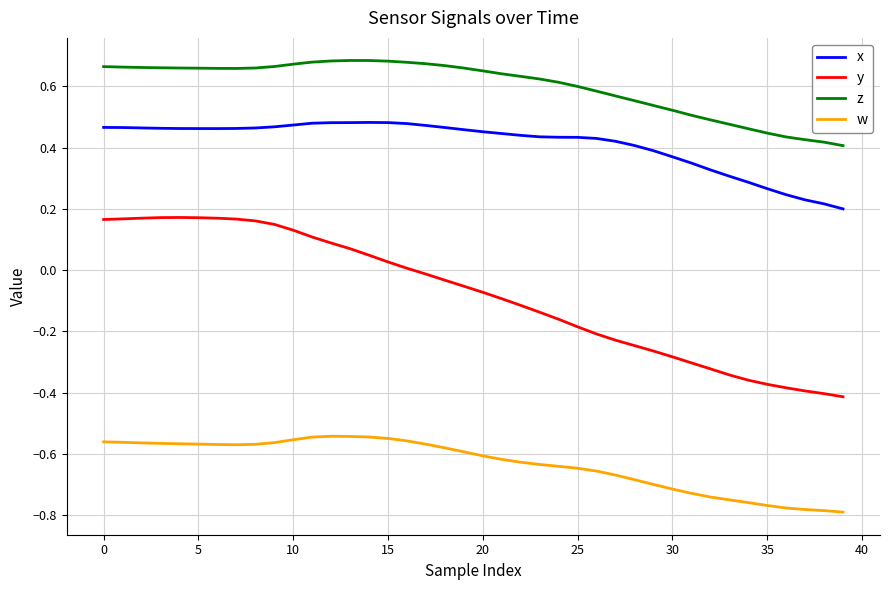

Does the chart have visible grid lines?

Yes